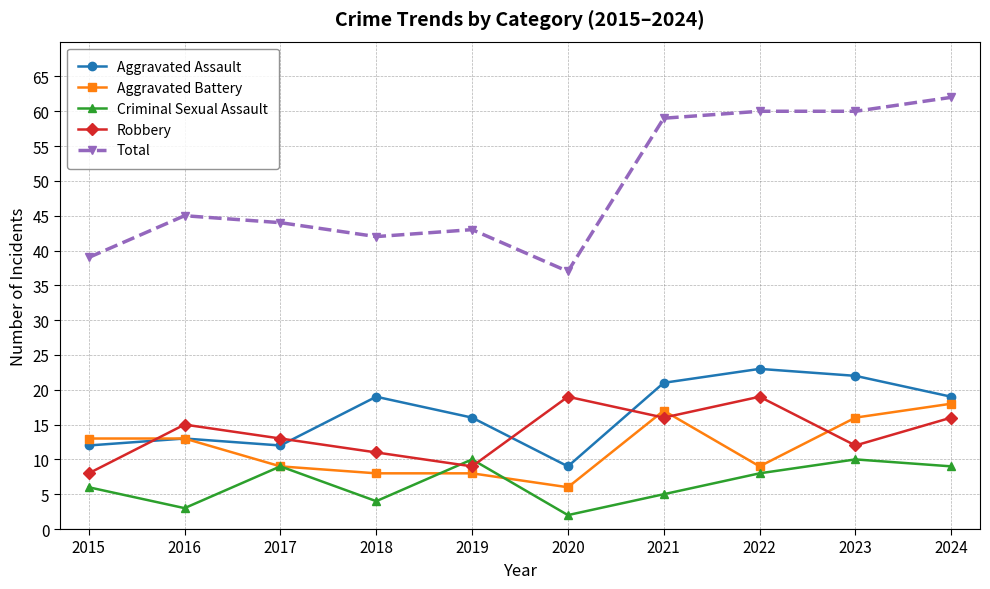

The Total series shows 60 at 2023. True or false?

True